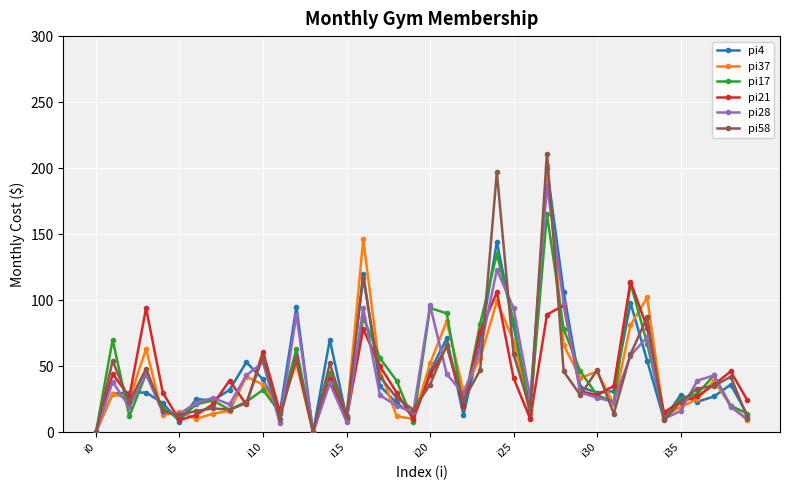

Does the chart display data point markers on the line(s)?

Yes